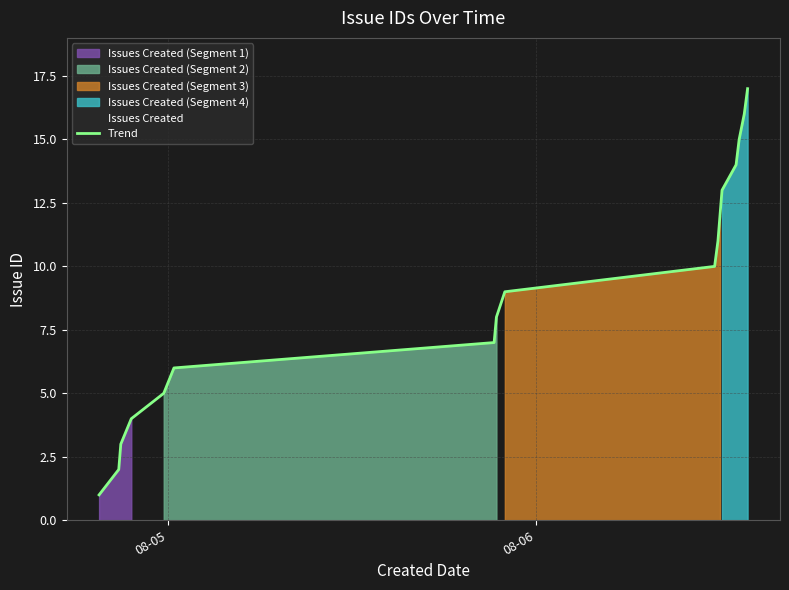

What is the greatest value displayed?

17